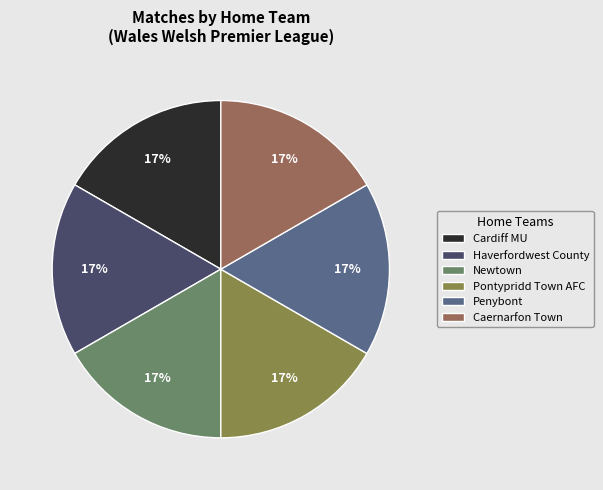

Count the number of slices in the pie.

6